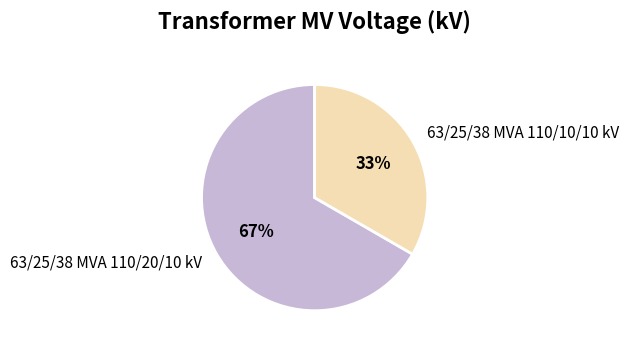

Count the number of slices in the pie.

2